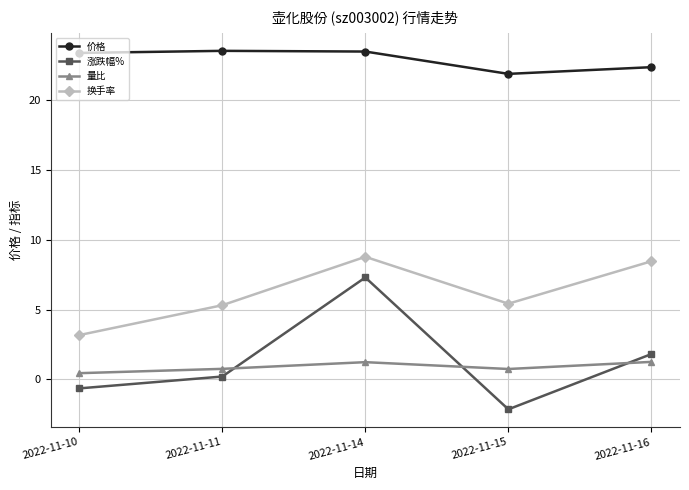

What is the greatest value displayed?

23.6